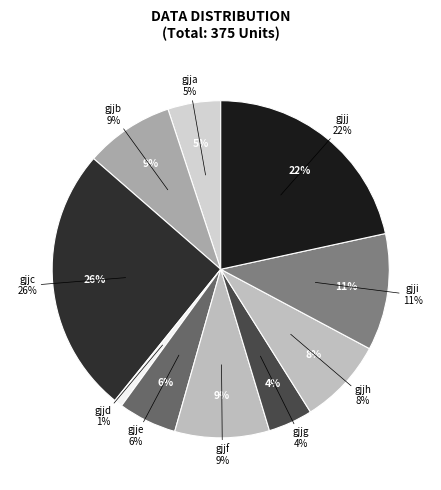

Is there any slice that represents more than half of the pie?

No